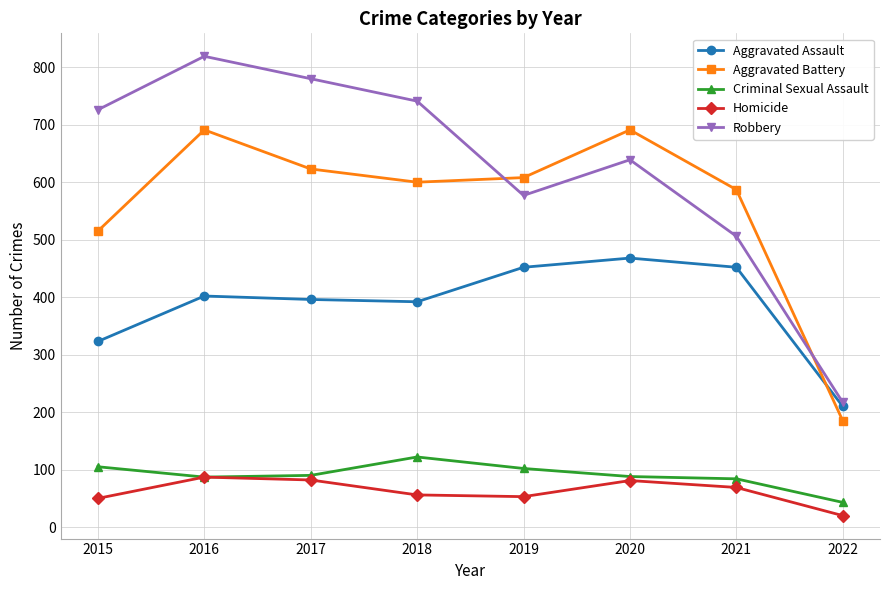

Rank the series by their maximum value, from highest to lowest.

Robbery, Aggravated Battery, Aggravated Assault, Criminal Sexual Assault, Homicide